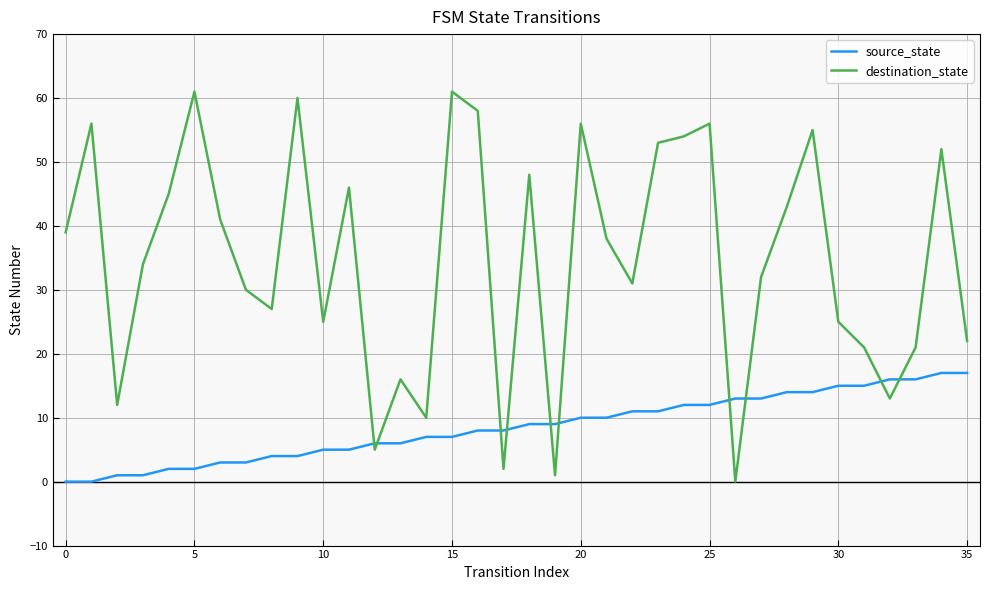

Which series has the largest total across all categories?

destination_state